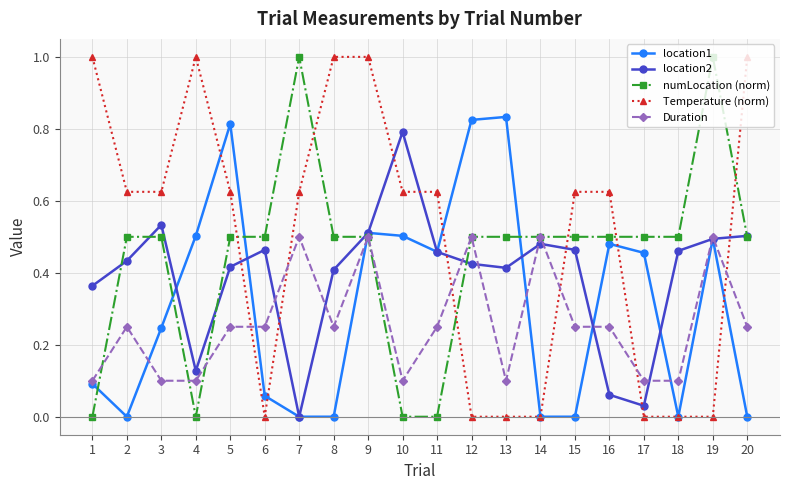

Between which two adjacent categories do location2 and Duration first intersect?

6 and 7